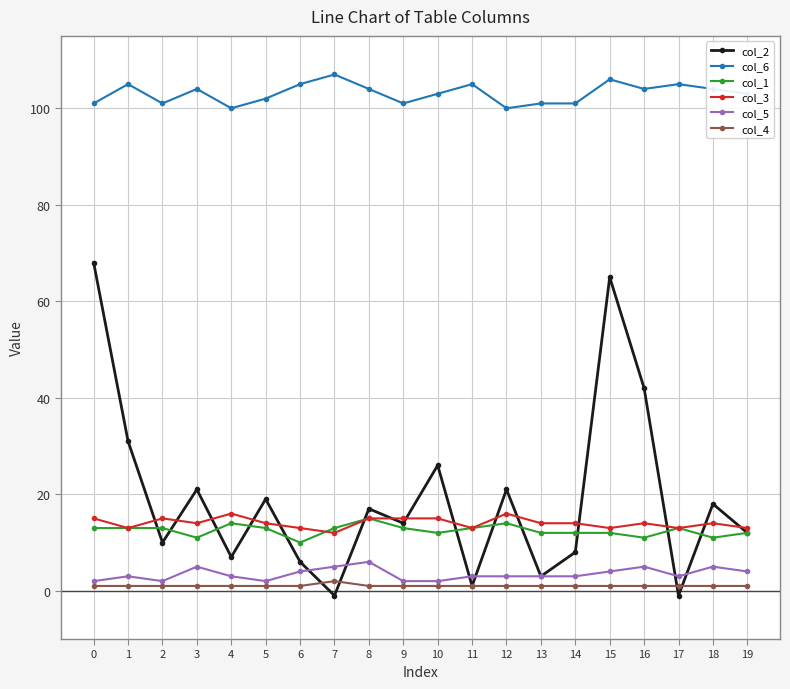

What is the maximum value shown in the chart?

107